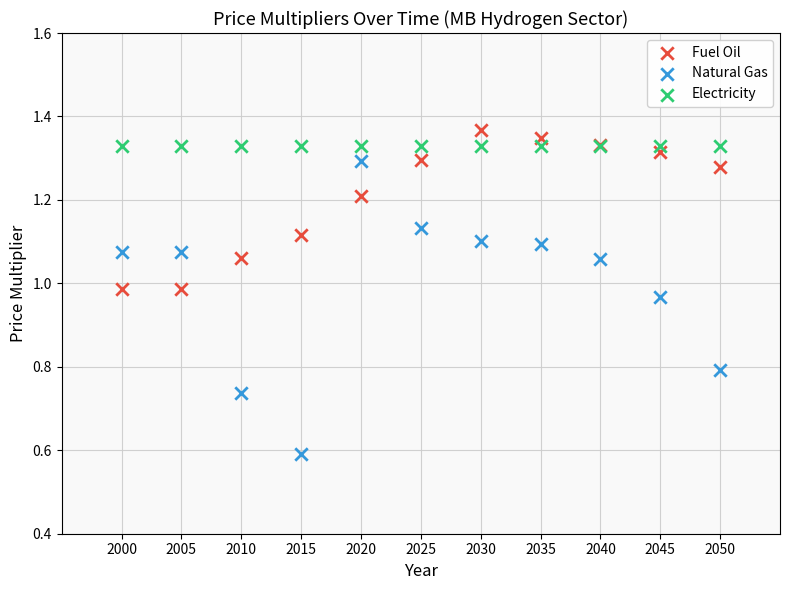

Across all series, what Y value is closest to 0?

0.6